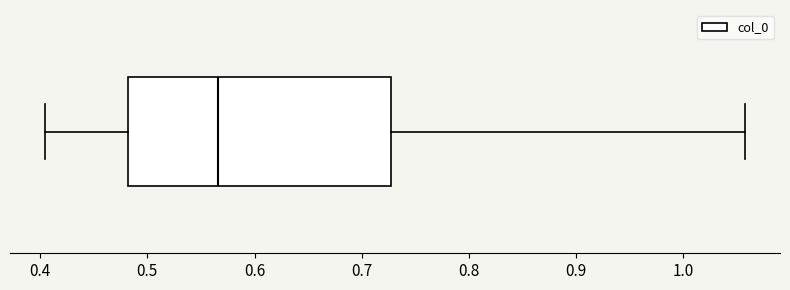

Read this box plot against the x-axis: the position of the median line, the range covered by the box, and the ends of both whiskers. The values are not printed on the chart, so give them approximately, as read against the axis.

median 0.57, box 0.48 to 0.73, whiskers 0.40 to 1.06